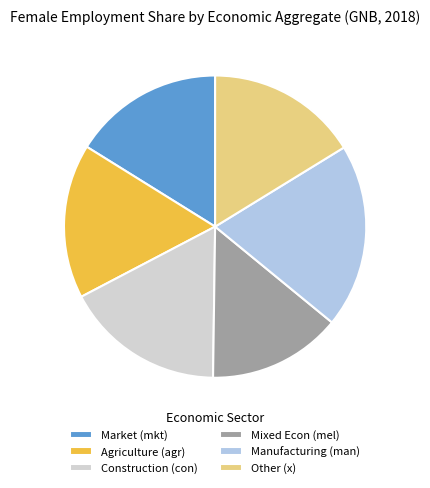

Approximately how many times larger is the value at Other (x) compared to Market (mkt)?

1.0